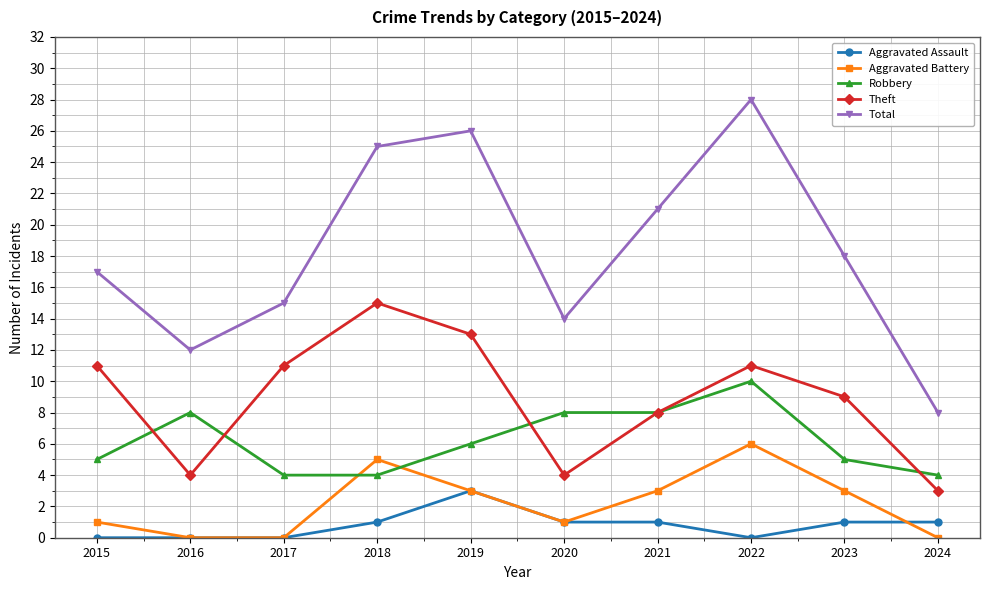

What is the average value of the Robbery series?

6